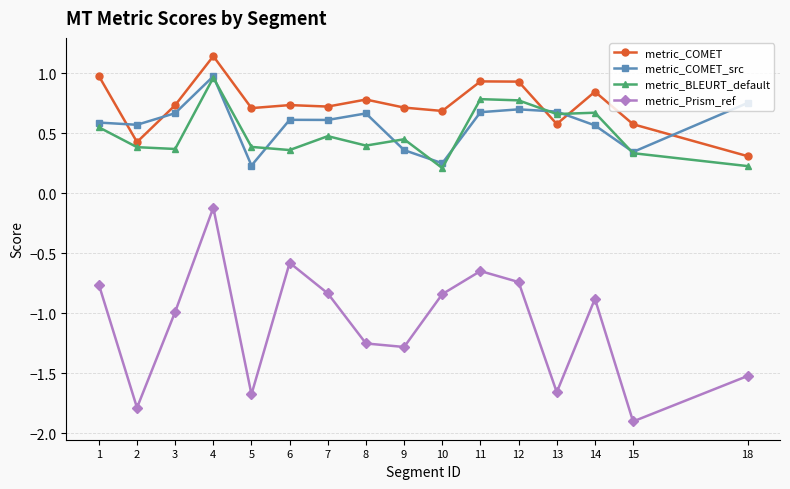

True or false: metric_Prism_ref has more than 0 interior local peaks.

True